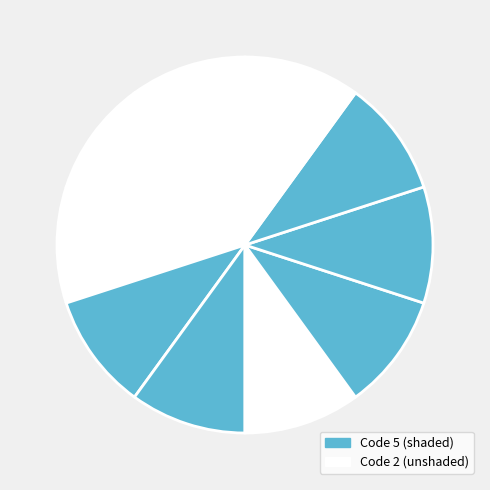

Is there a majority slice in this chart?

No